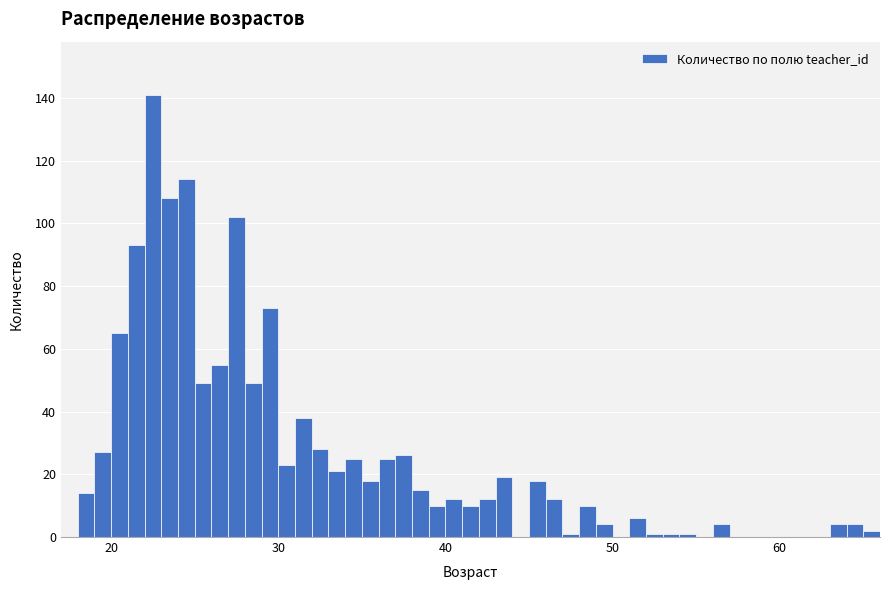

Around what value on the x-axis is the tallest bar? Give the approximate position of its centre, as read against the axis.

23